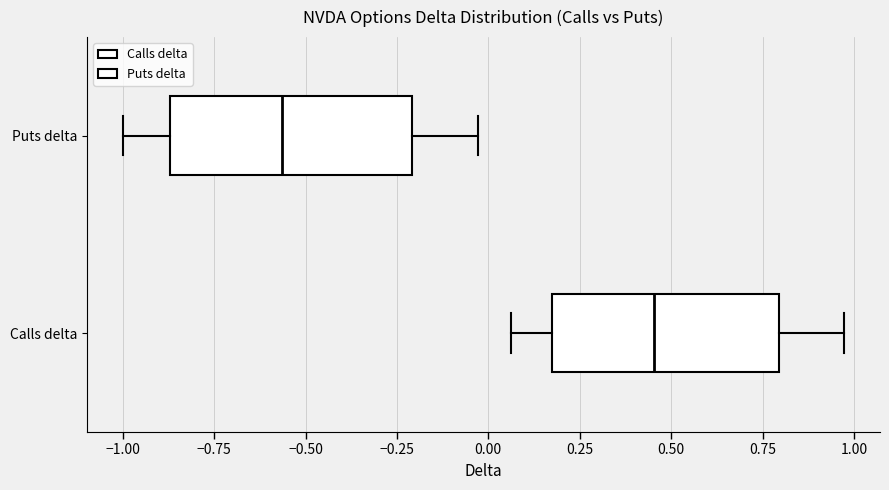

Reading bottom to top, read every box against the x-axis: the position of its median line, the range the box covers, and the ends of its whiskers. The values are not printed on the chart, so give them approximately, as read against the axis.

Calls delta: median 0.45, box 0.20 to 0.80, whiskers 0.05 to 0.95
Puts delta: median -0.55, box -0.85 to -0.20, whiskers -1.00 to -0.05